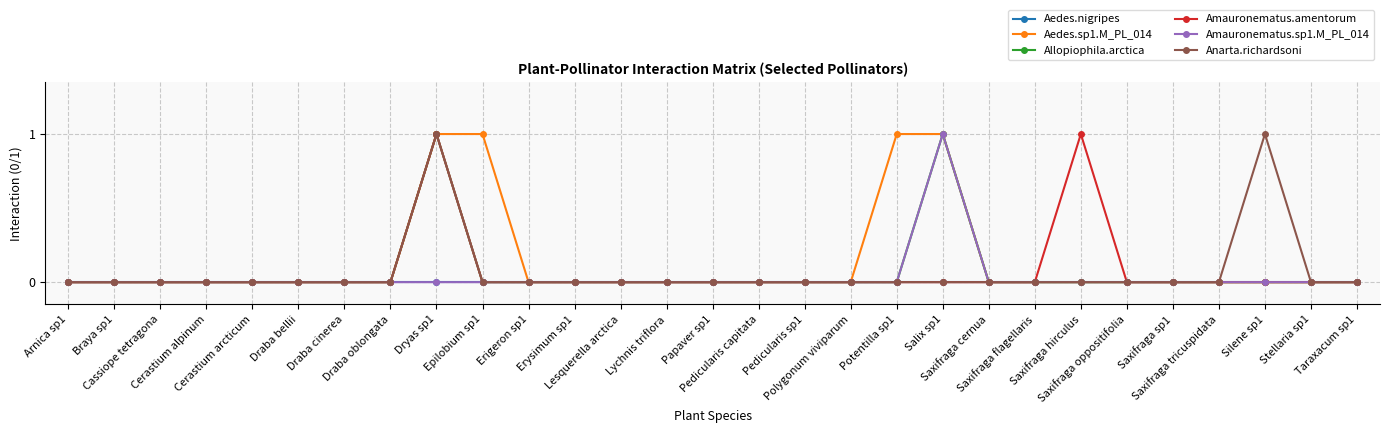

True or false: Amauronematus.sp1.M_PL_014 has more than 0 points higher than both neighbors.

True